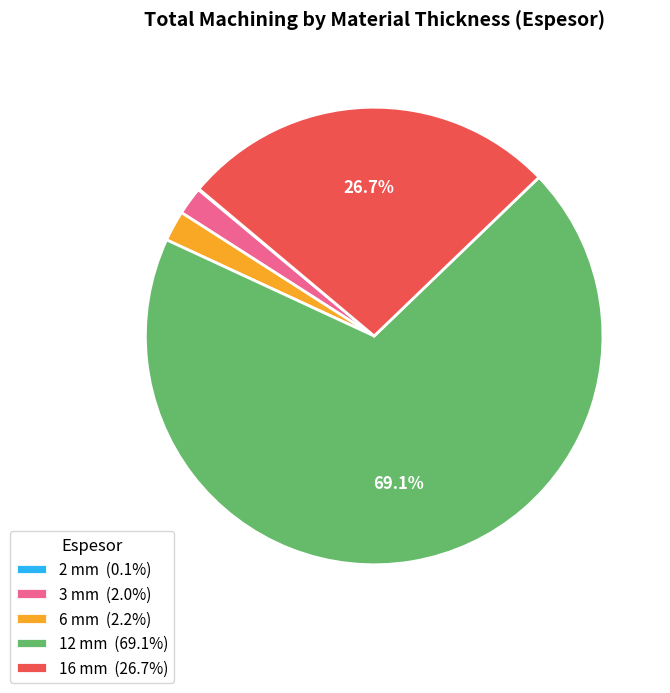

Is the sum of 16 mm (26.7%) and 6 mm (2.2%) greater than half?

No